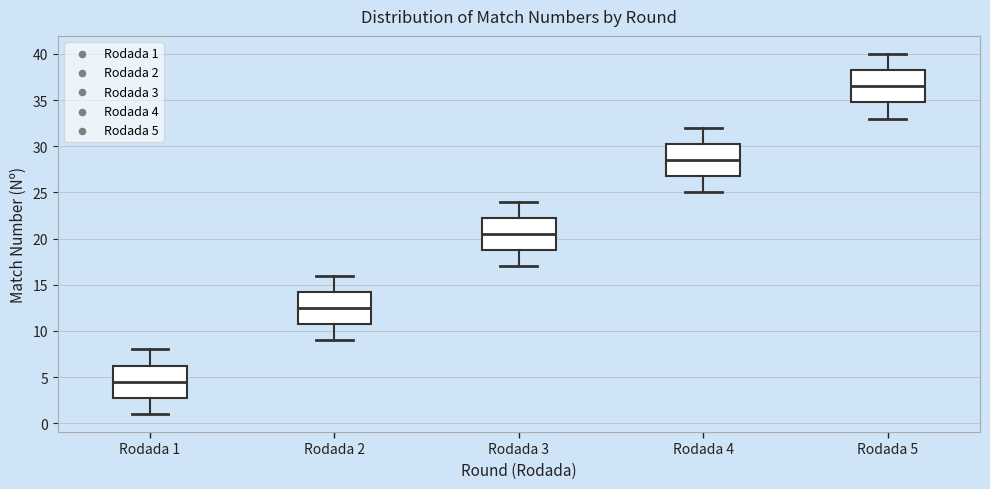

Where is the lower edge of the box for Rodada 5 on the y-axis? The values are not printed on the chart, so give them approximately, as read against the axis.

35.0